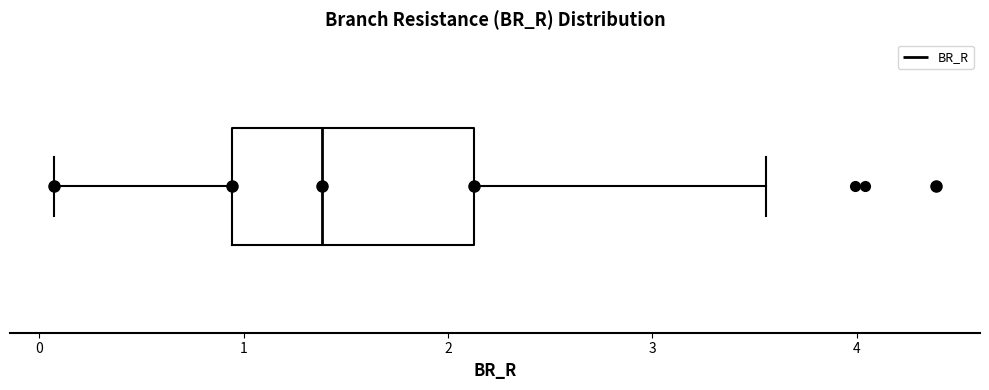

Transcribe this box plot: give where the median line is, the range the box spans, and where the two whiskers end, as read against the x-axis. The values are not printed on the chart, so give them approximately, as read against the axis.

median 1.4, box 0.9 to 2.1, whiskers 0.1 to 3.6